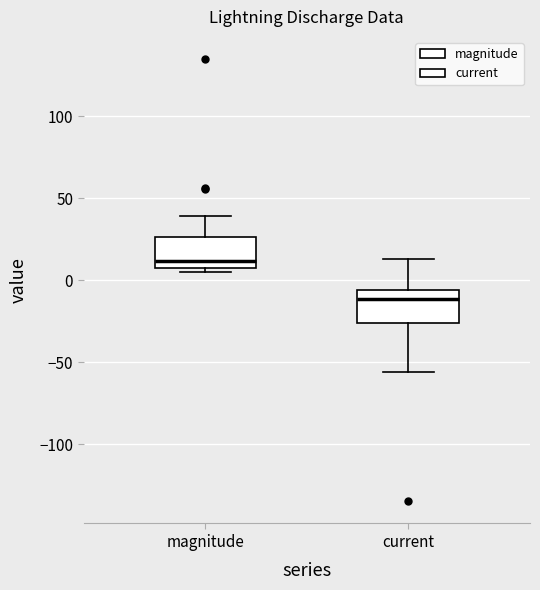

Reading left to right, read every box against the y-axis: the position of its median line, the range the box covers, and the ends of its whiskers. The values are not printed on the chart, so give them approximately, as read against the axis.

magnitude: median 10 (just above the box's lower edge), box 10 to 25, whiskers 5 to 40
current: median -10, box -25 to -5, whiskers -55 to 15